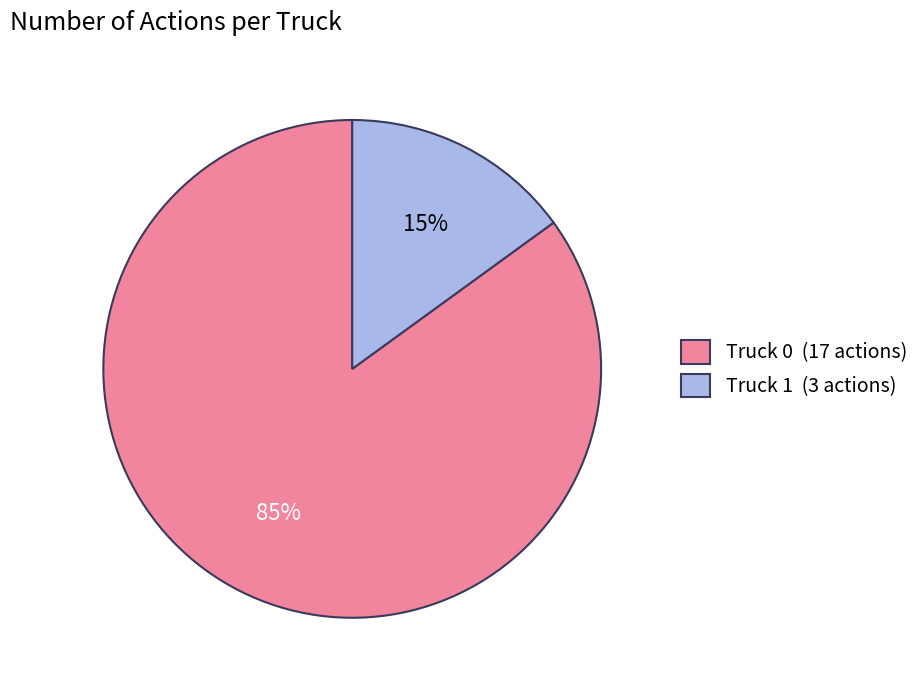

Between Truck 0 and Truck 1, which is larger?

Truck 0